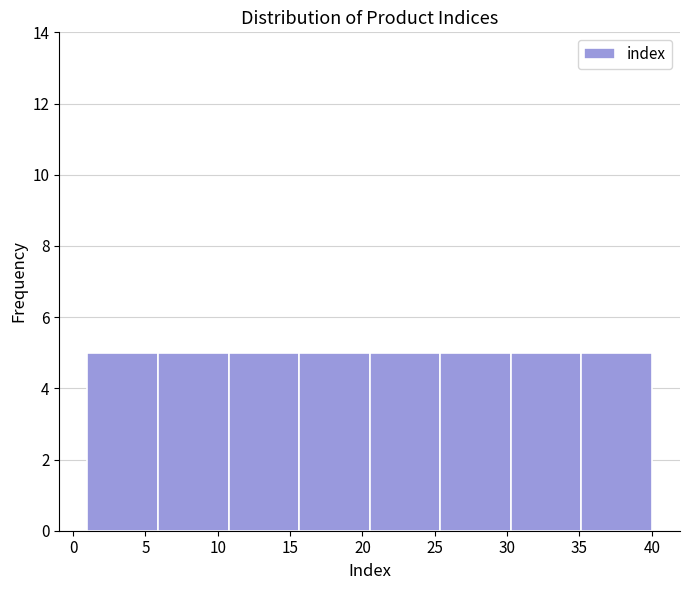

What is the height of the bar covering 20.5 to 25.5 on the x-axis? Neither the bar edges nor the heights are printed on the chart, so give them approximately, as read against the axes.

5